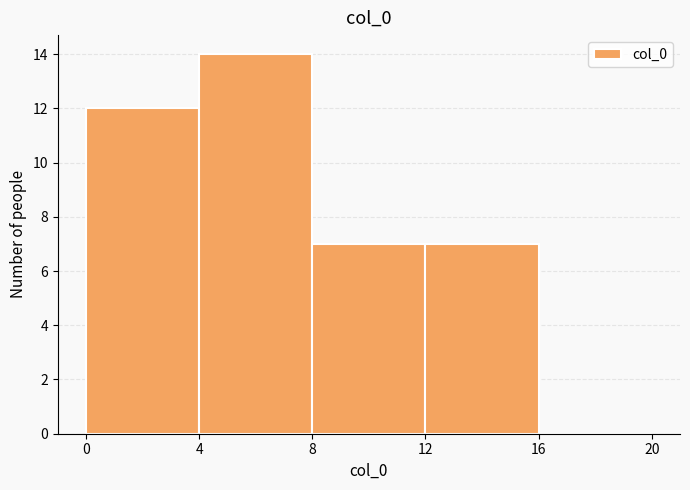

Over which range of the x-axis is the bar tallest?

4 to 8